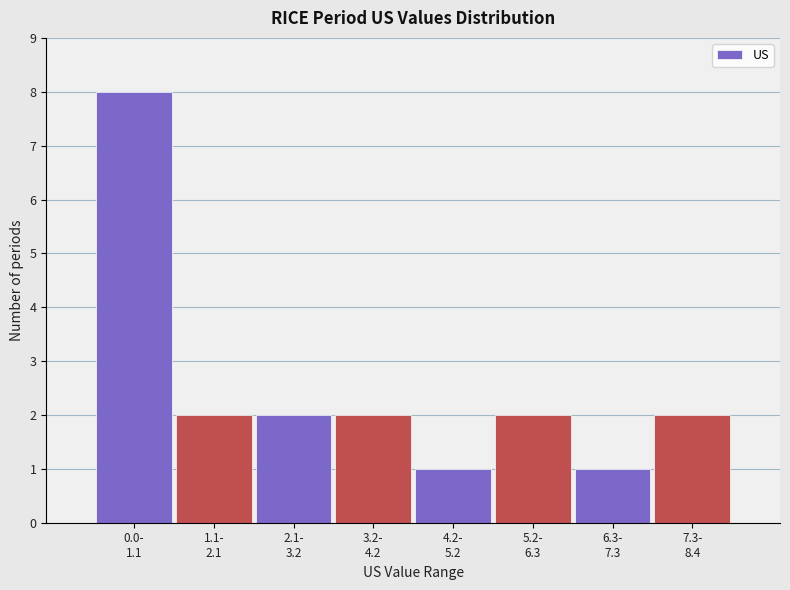

Reading left to right, transcribe all the data shown in this chart.

8	2	2	2	1	2	1	2